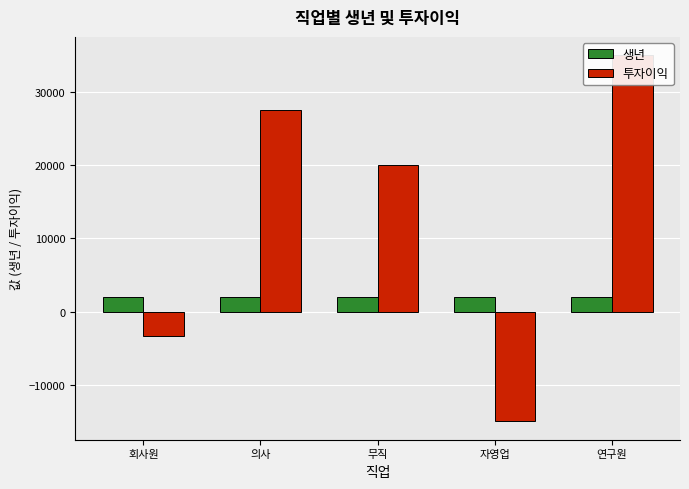

What is the difference between the highest and lowest values at 연구원?

33013